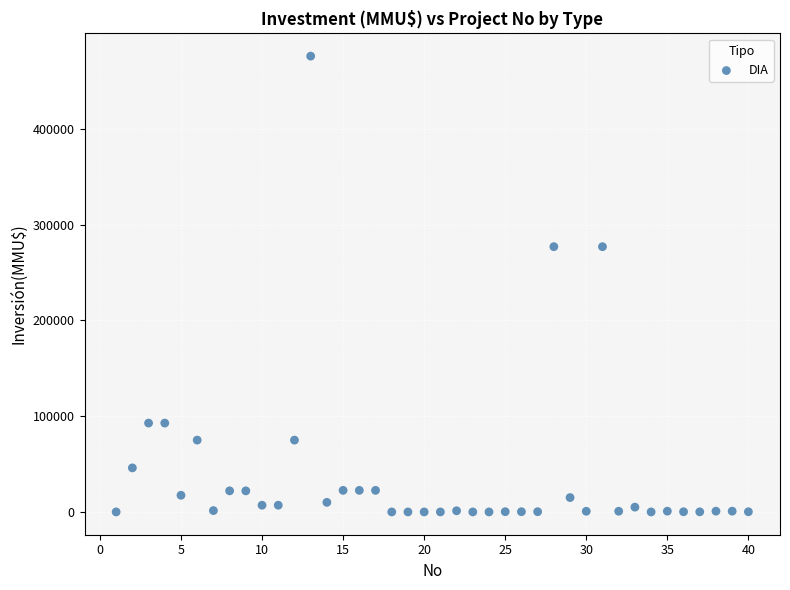

What is the range of X values (max minus min)?

39